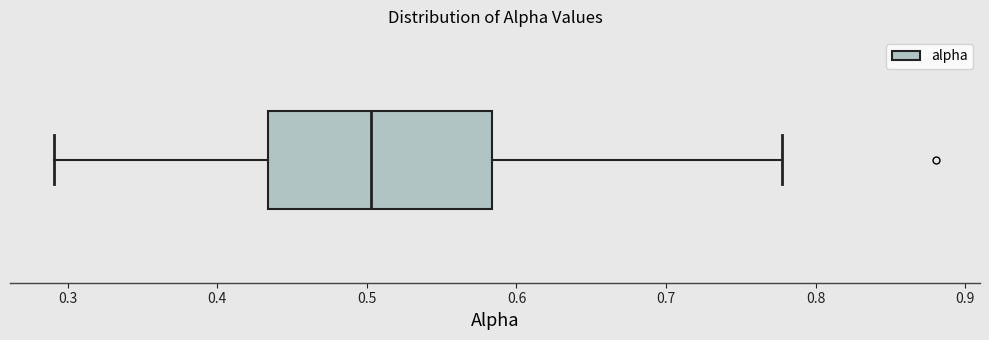

Transcribe this box plot: give where the median line is, the range the box spans, and where the two whiskers end, as read against the x-axis. The values are not printed on the chart, so give them approximately, as read against the axis.

median 0.50, box 0.43 to 0.58, whiskers 0.29 to 0.78